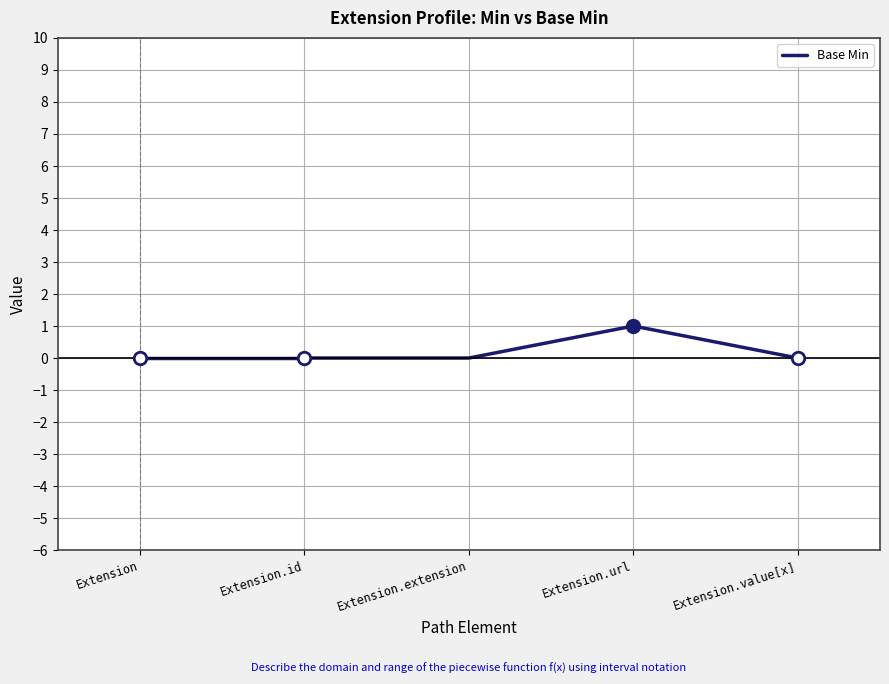

List the labels in order of value, largest first.

Extension.url, Extension, Extension.id, Extension.extension, Extension.value[x]